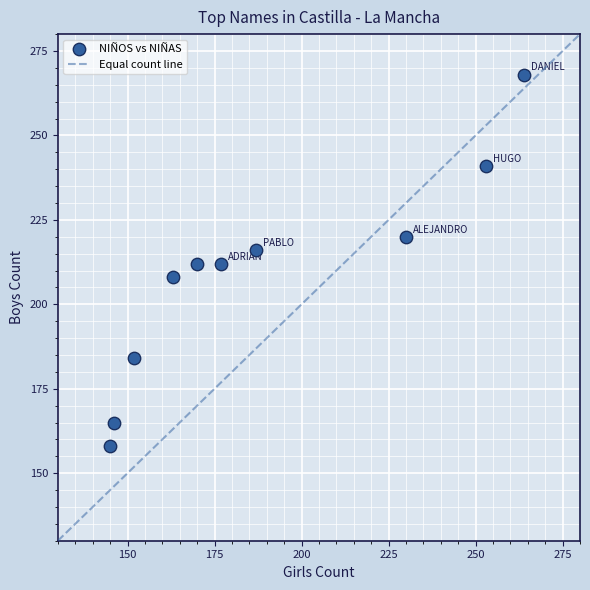

What is the average X value?

189